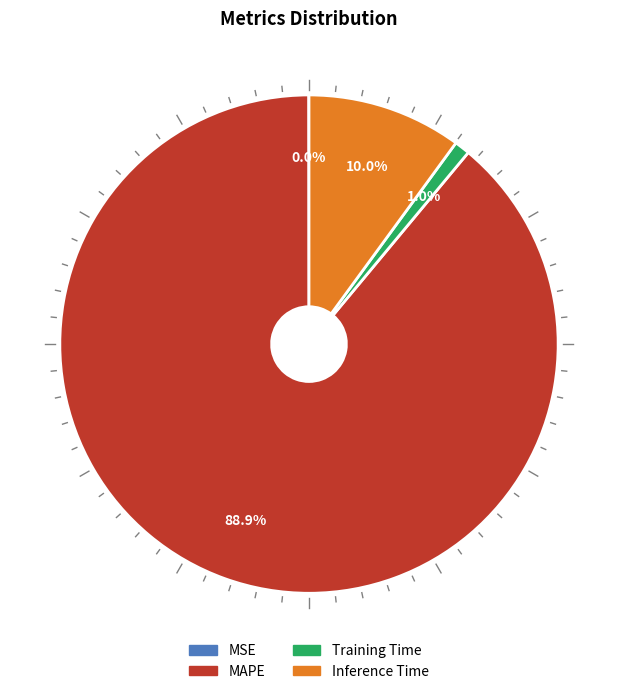

Does Inference Time account for over 50% of the chart?

No